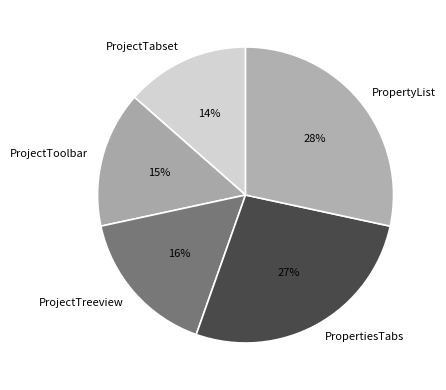

Is it true that PropertiesTabs is 27% of the pie?

True